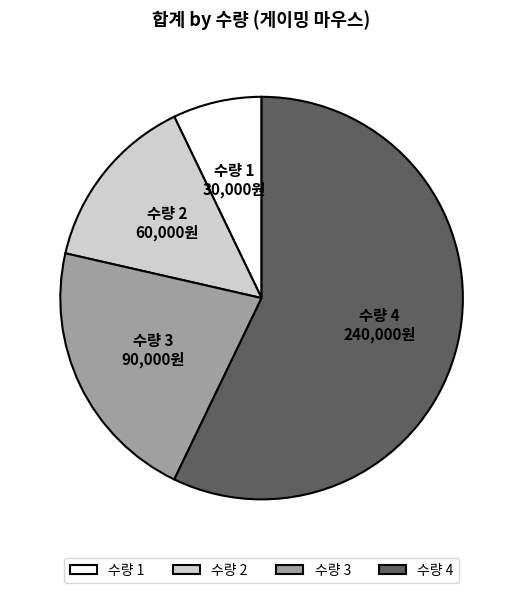

Is there a majority slice in this chart?

Yes